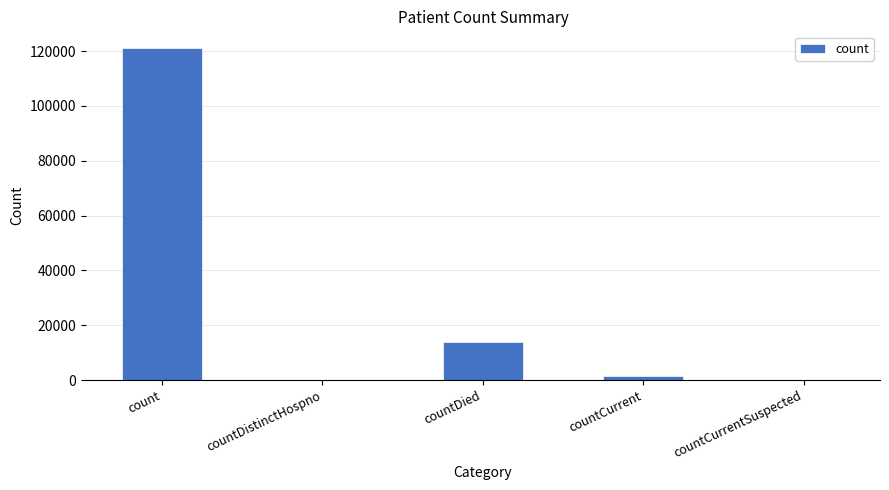

At which label is the value closest to 60562?

countDied